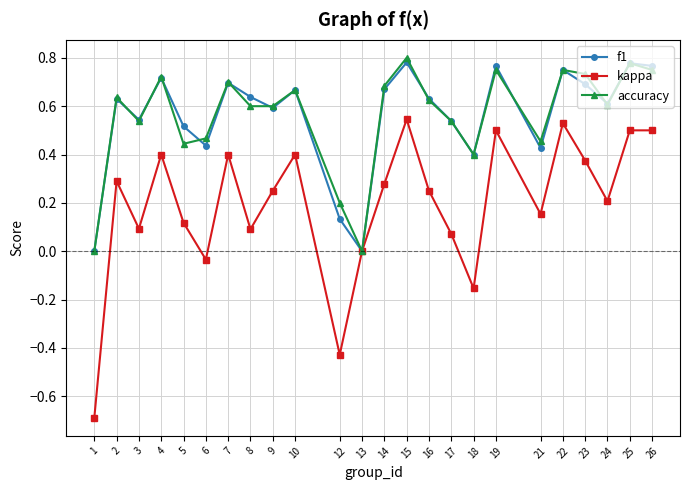

Is the value of f1 at 7 greater than the value of accuracy at 3?

Yes